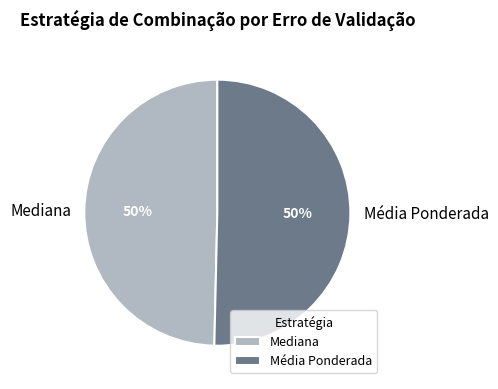

To the nearest percent, what is the average slice percentage?

50%